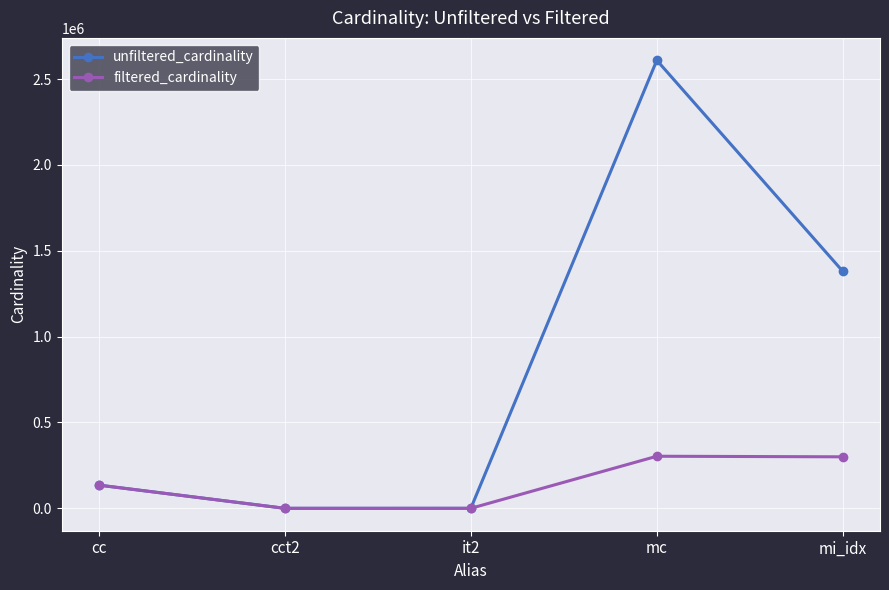

What is the approximate value of unfiltered_cardinality at it2, to the nearest 50?

100